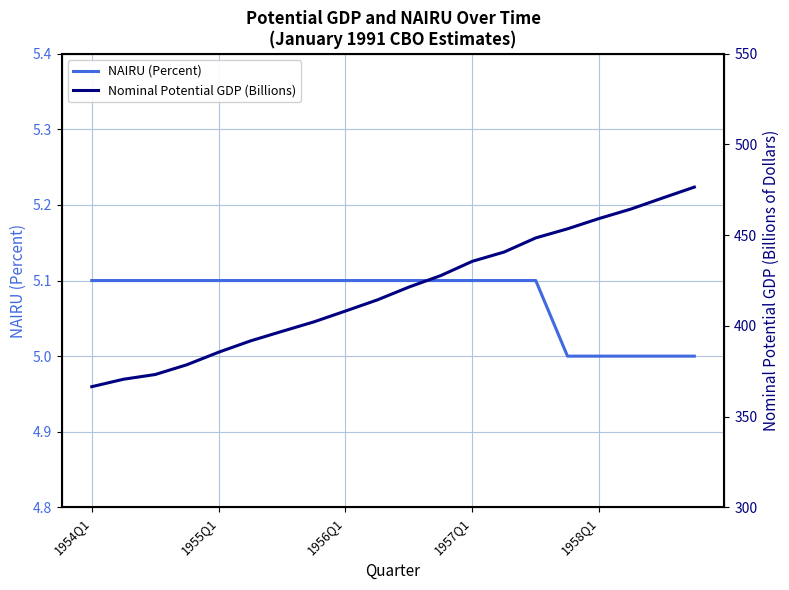

Which series has the widest spread of values?

Nominal Potential GDP (Billions)